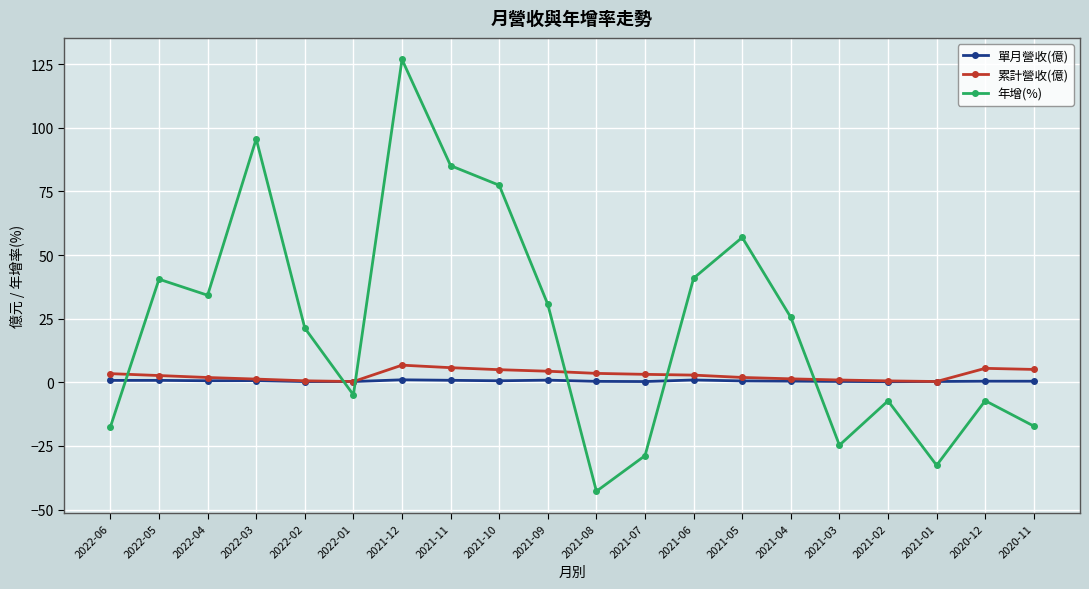

What position from the left is 2020-12?

19